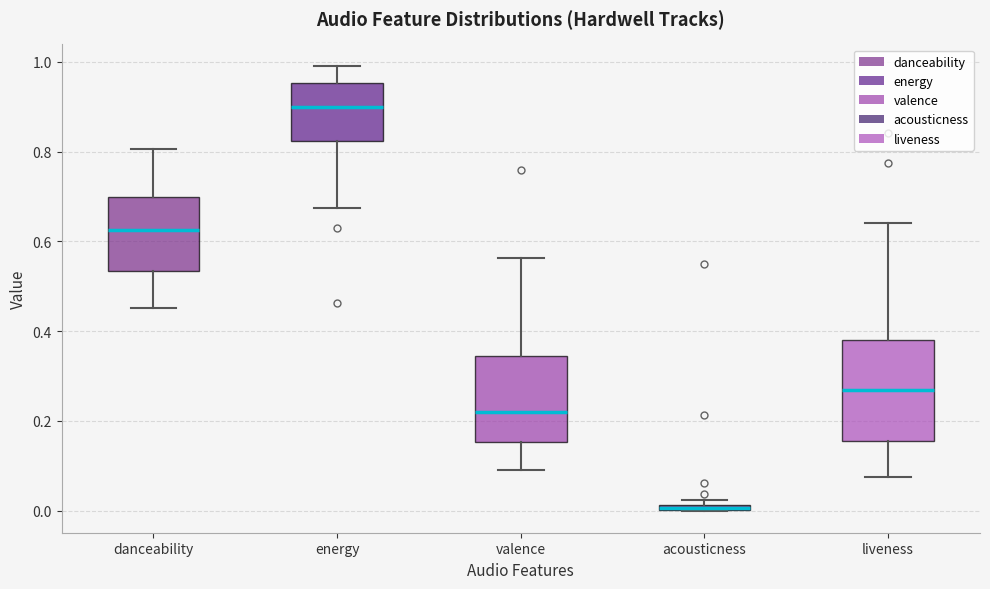

Which box is the tallest, from its lower edge to its upper edge?

liveness